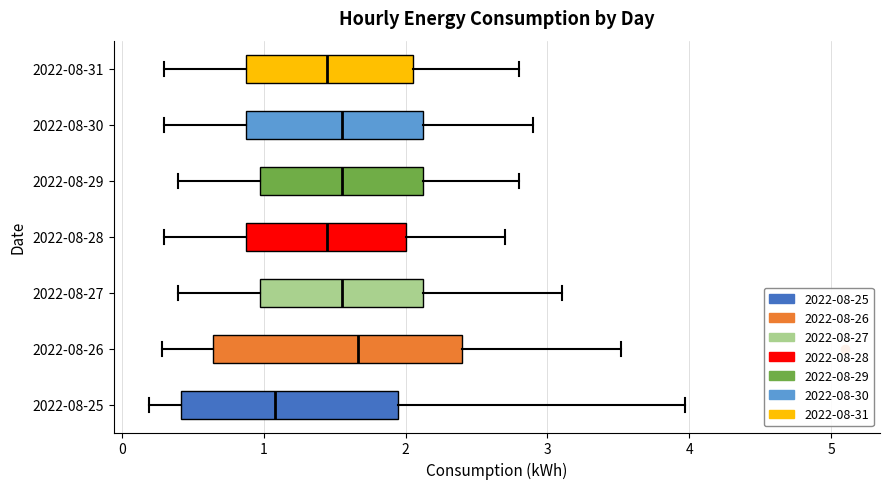

Comparing the boxes themselves (not the whiskers), which one is the widest?

2022-08-26